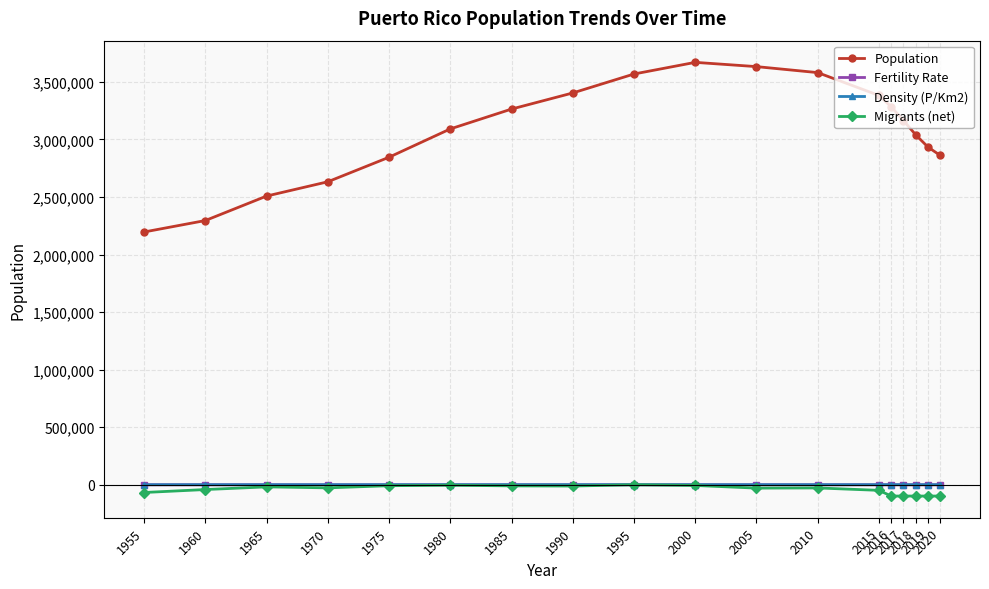

What is the difference between the highest and lowest values at 1970?

2658558.0